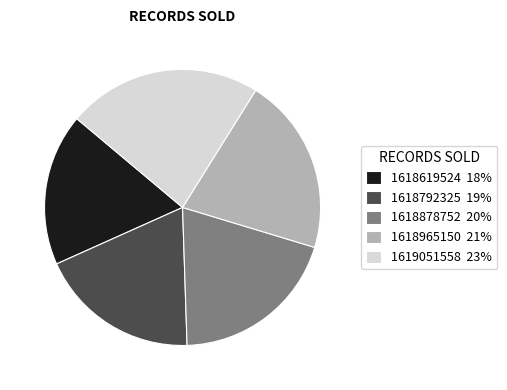

Which category has the smallest portion of the pie?

1618619524